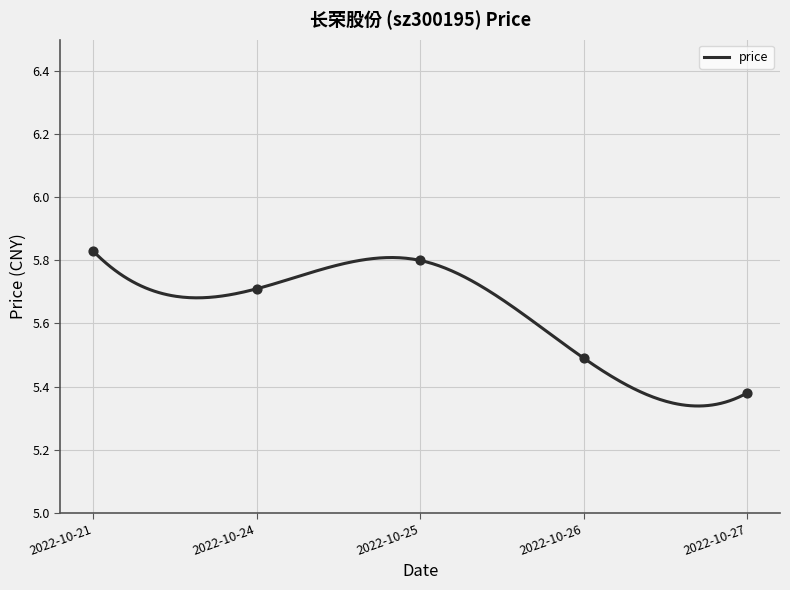

What is the ratio of the value at 2022-10-21 to the value at 2022-10-27?

1.1